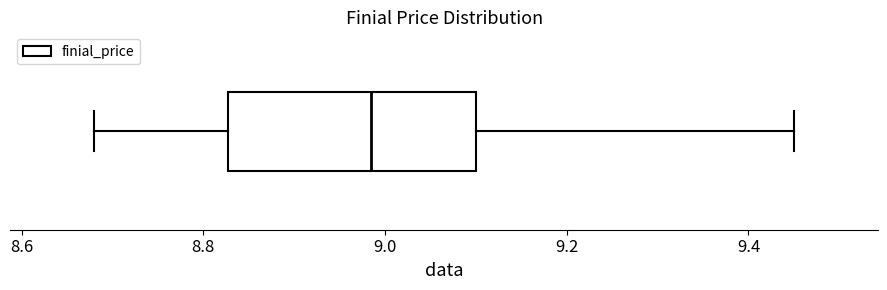

Read this box plot against the x-axis: the position of the median line, the range covered by the box, and the ends of both whiskers. The values are not printed on the chart, so give them approximately, as read against the axis.

median 8.98, box 8.82 to 9.10, whiskers 8.68 to 9.46